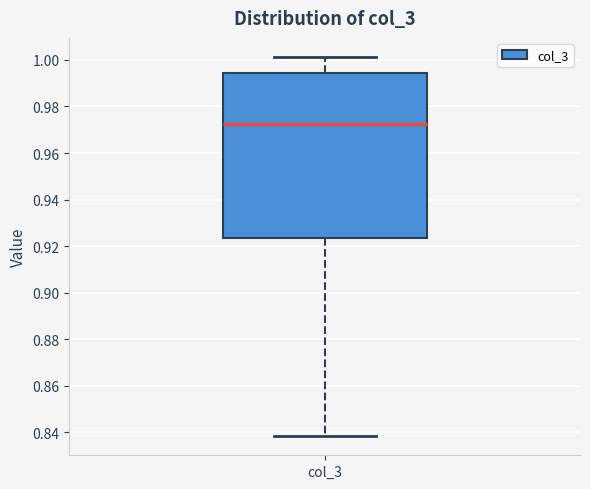

Read this box plot against the y-axis: the position of the median line, the range covered by the box, and the ends of both whiskers. The values are not printed on the chart, so give them approximately, as read against the axis.

median 0.972, box 0.924 to 0.994, whiskers 0.838 to 1.002